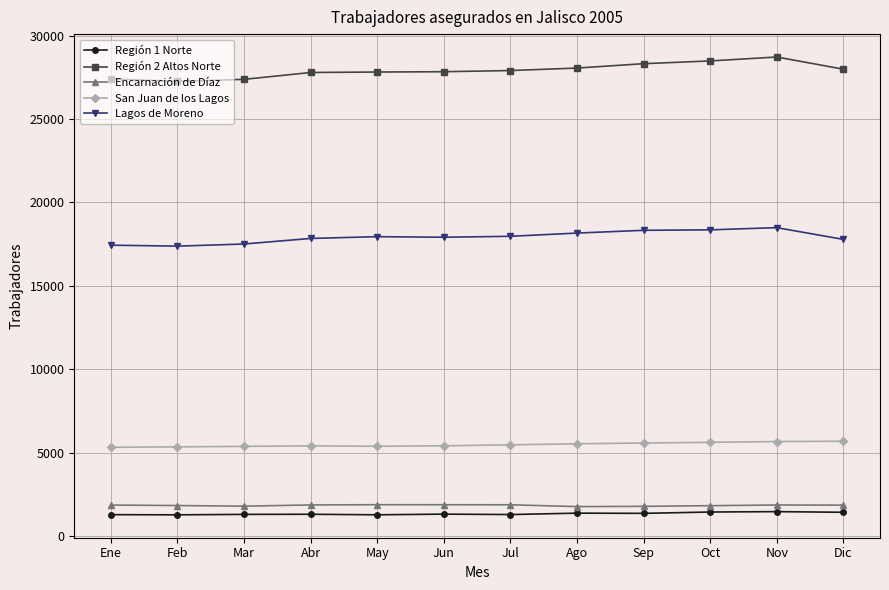

What is the greatest value displayed?

28720